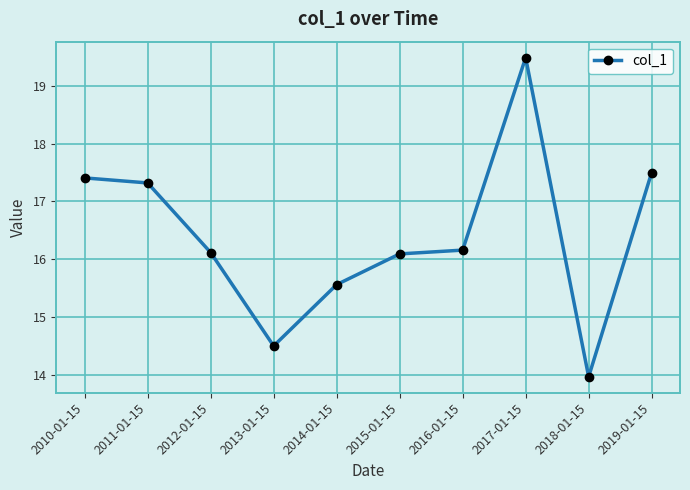

Is it true that the value at 2010-01-15 is 4.8?

False